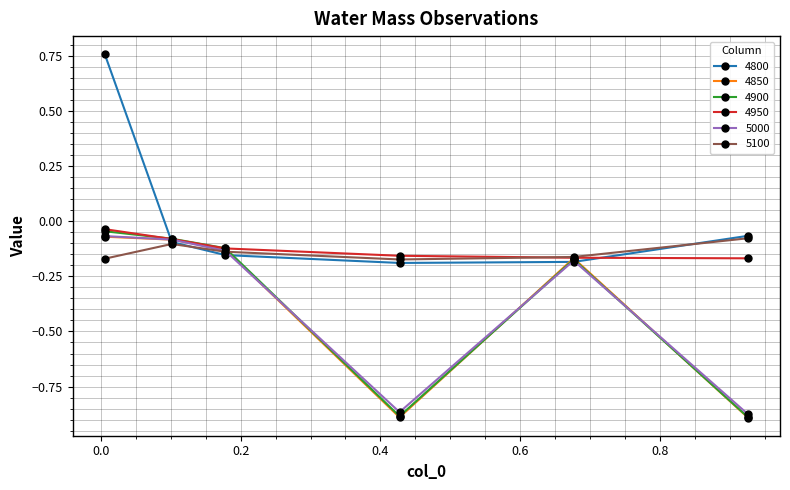

Which series has the largest total across all categories?

4800